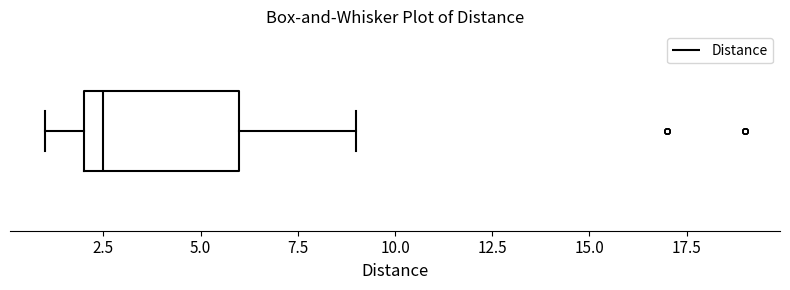

Transcribe this box plot: give where the median line is, the range the box spans, and where the two whiskers end, as read against the x-axis. The values are not printed on the chart, so give them approximately, as read against the axis.

median 2.5, box 2.0 to 6.0, whiskers 1.0 to 9.0